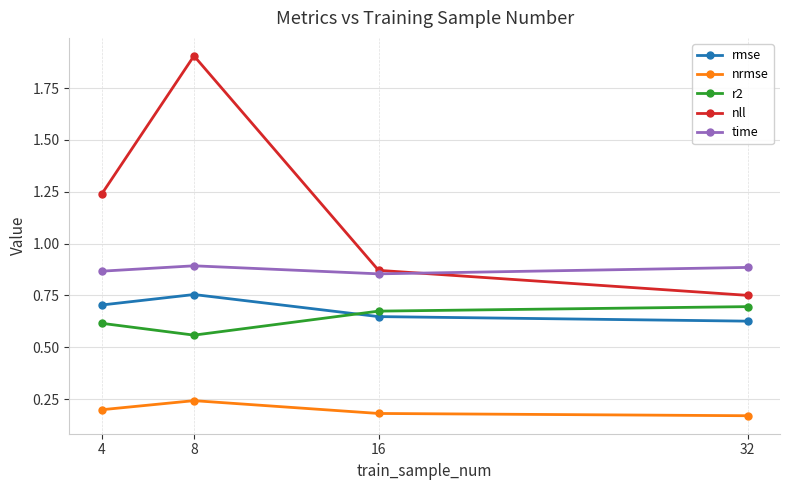

What is the sum of all r2 values?

2.5